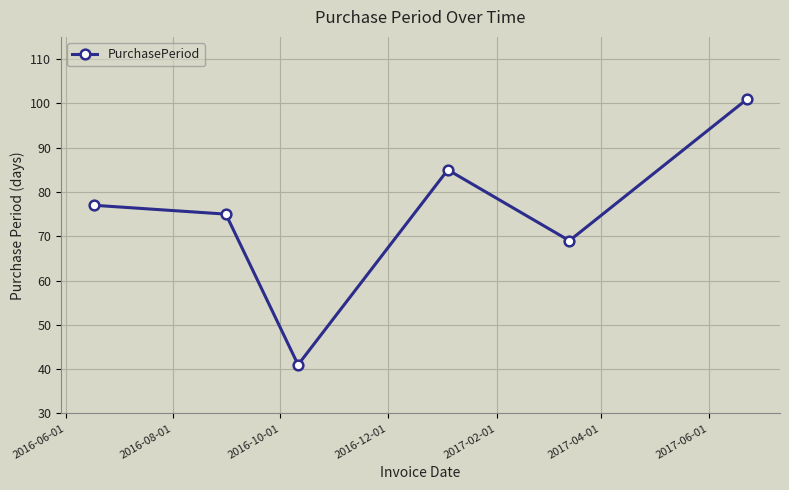

Does the chart display data point markers on the line(s)?

Yes